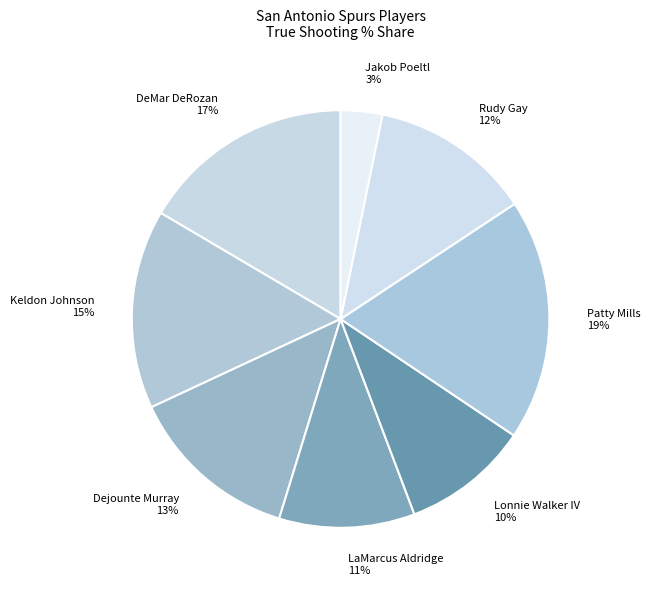

What percentage is the Patty Mills slice, to the nearest percent?

19%